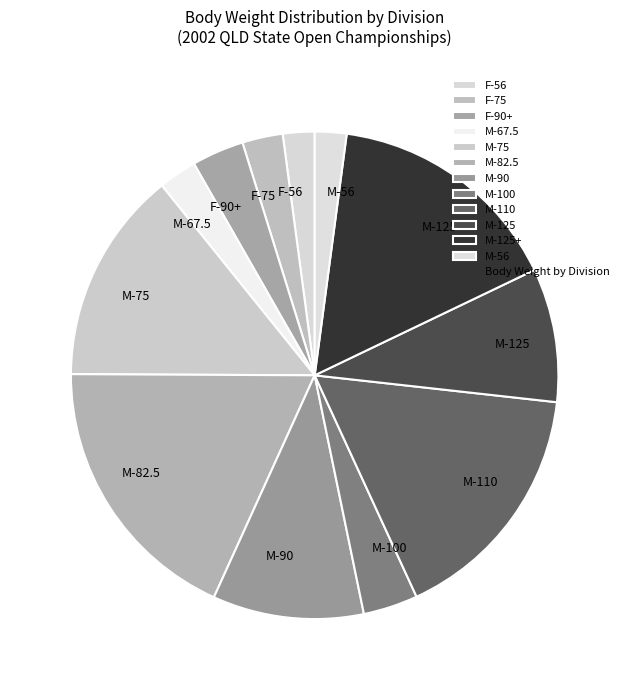

Combined, do F-56 and M-125 account for over 50%?

No